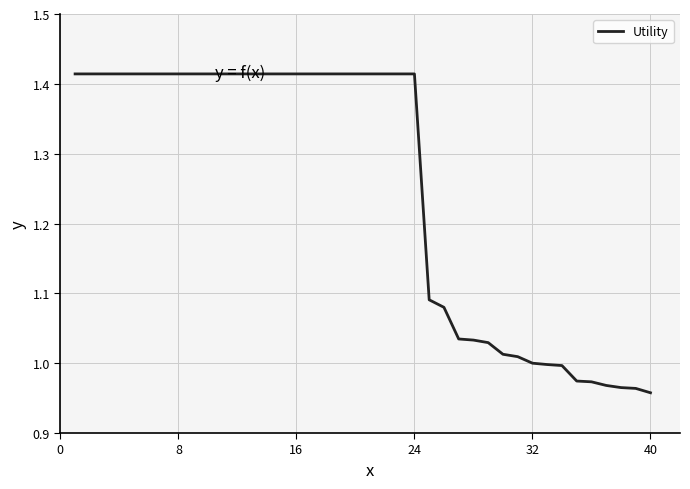

What is the difference between the maximum and minimum values?

0.5